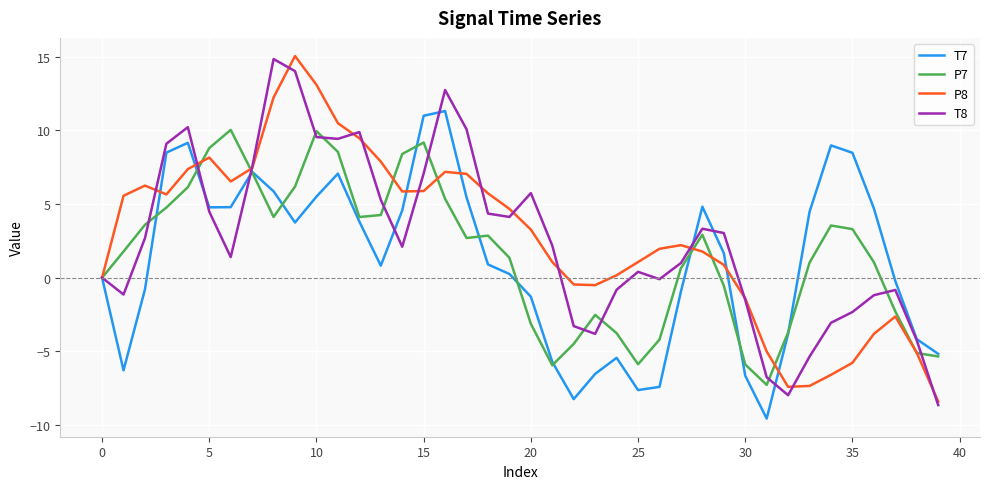

What is the lowest value of the P8 series?

-8.4